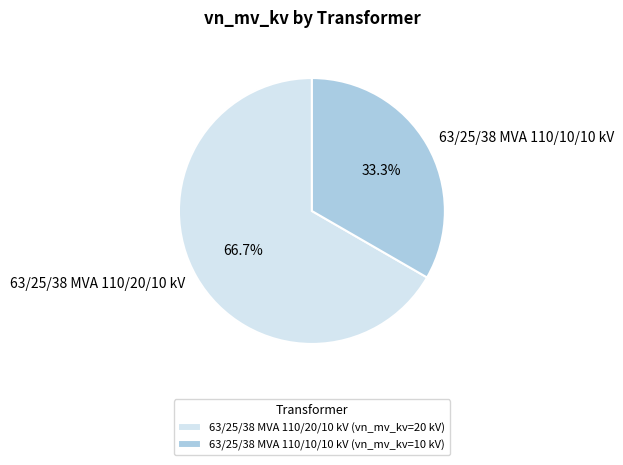

To the nearest percent, what percentage of the pie is 63/25/38 MVA 110/20/10 kV?

67%